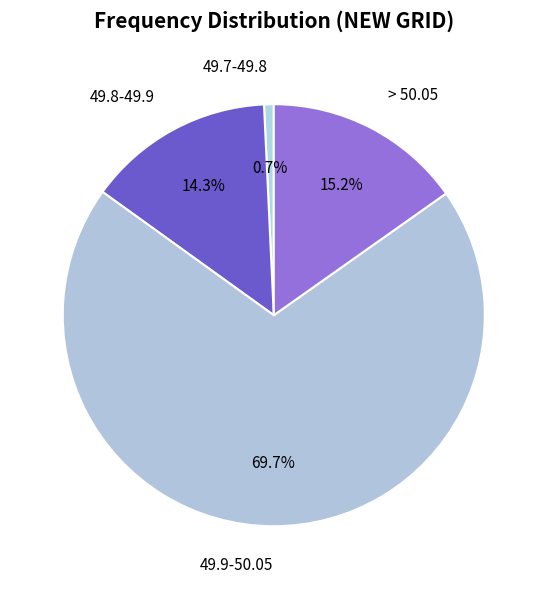

What percentage is NOT represented by 49.7-49.8?

99.3%